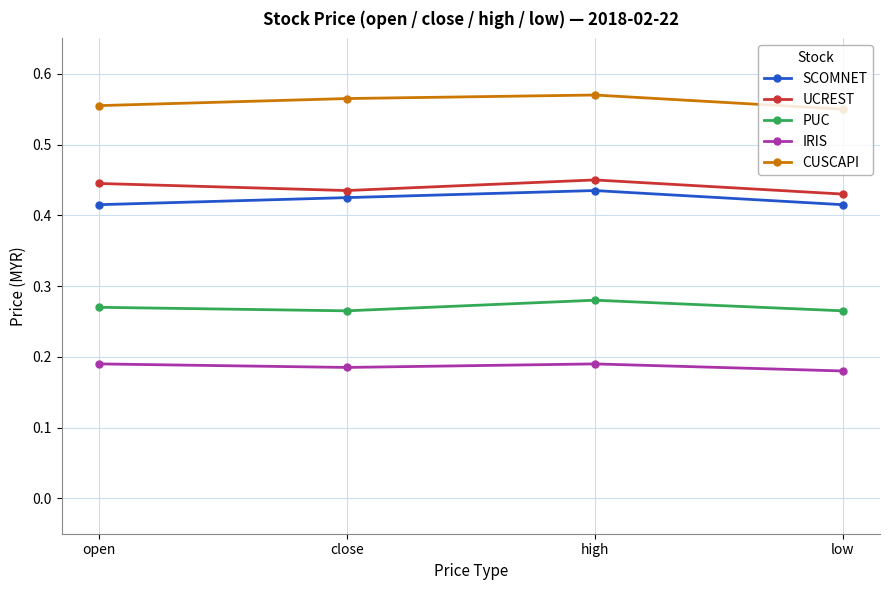

True or false: CUSCAPI and UCREST cross at least once.

False